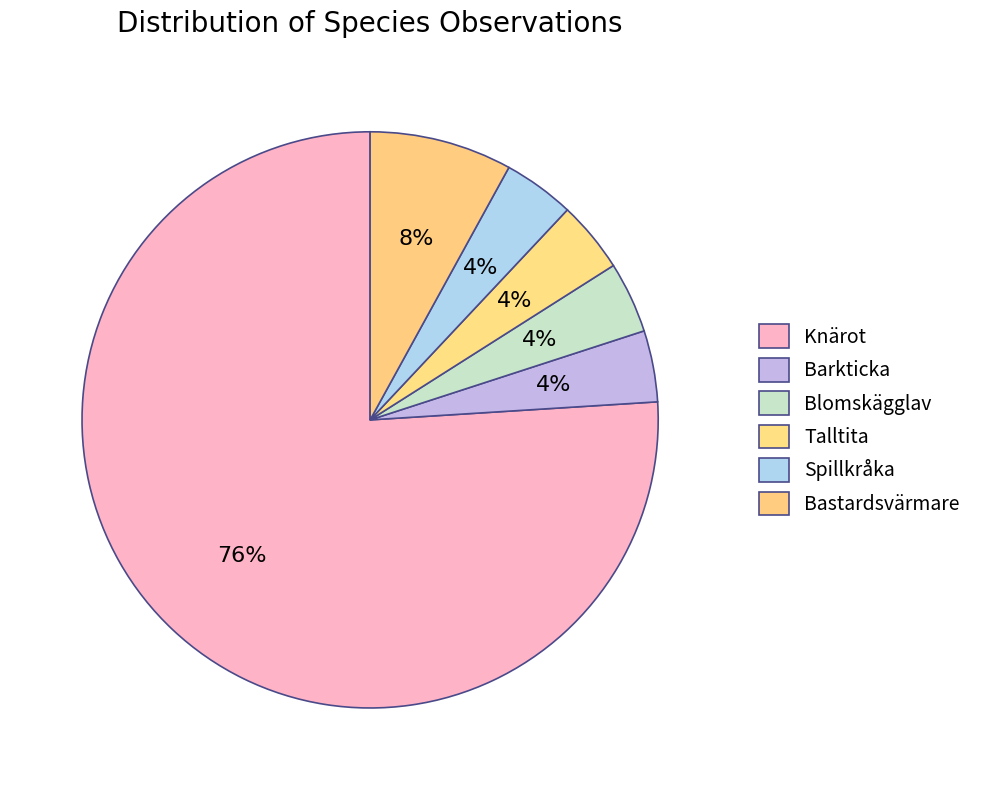

How many slices are in this pie chart?

6